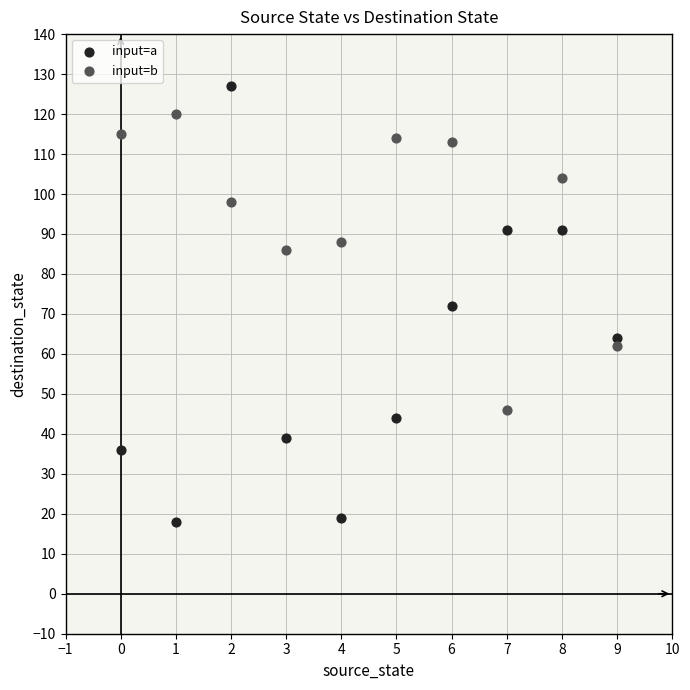

What are all the series names shown in the legend?

input=a, input=b